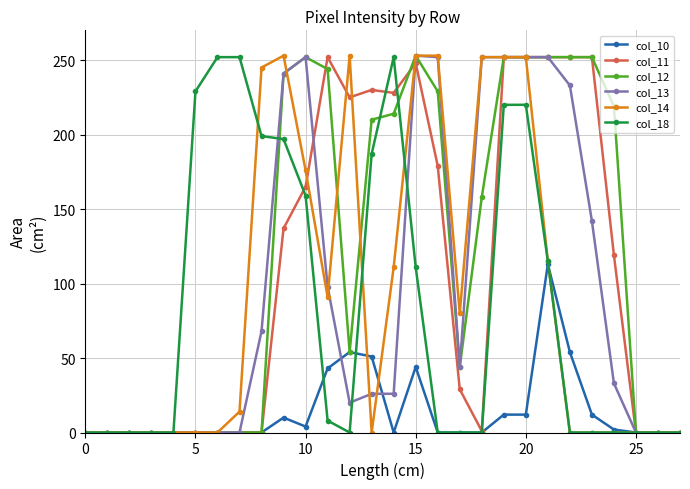

True or false: col_12 has more than 1 interior local peaks.

True